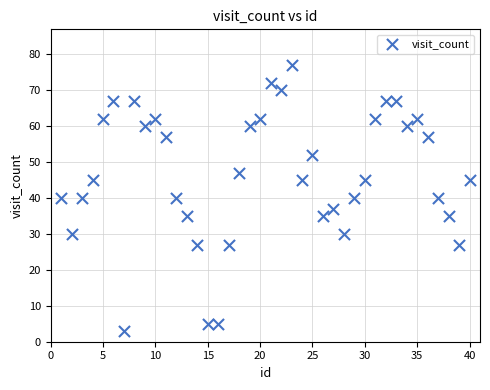

What is the range of X values (max minus min)?

39